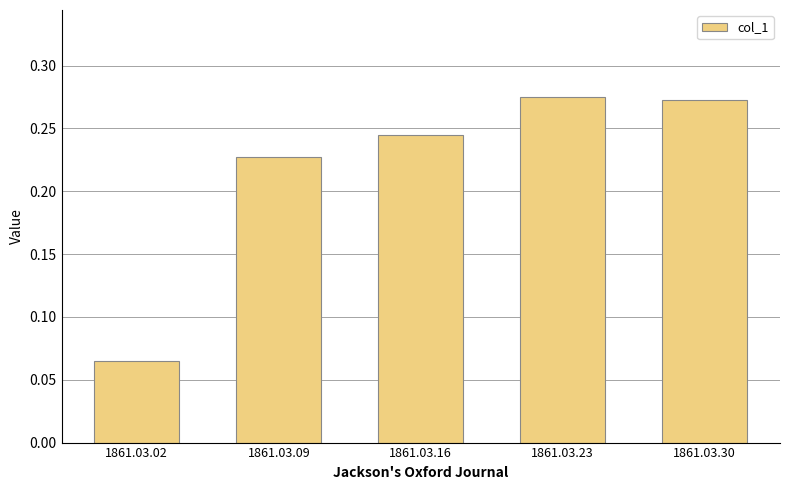

Is it true that the value at 1861.03.30 is 0.4?

False